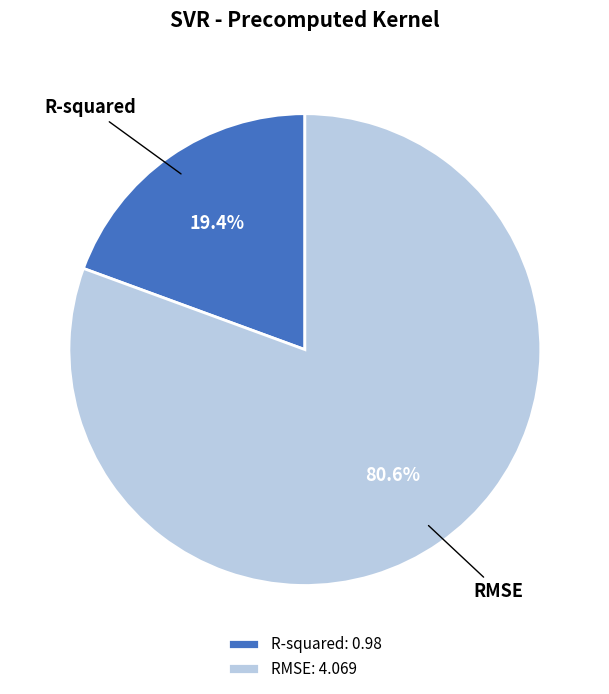

How many segments does this pie chart have?

2